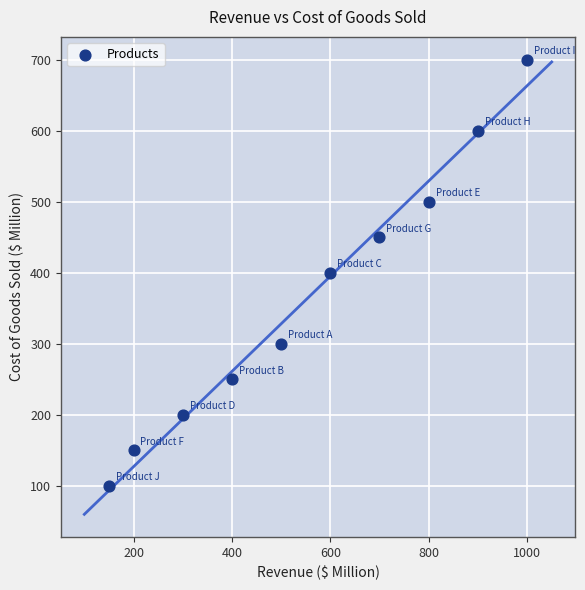

What is the range of X values (max minus min)?

850